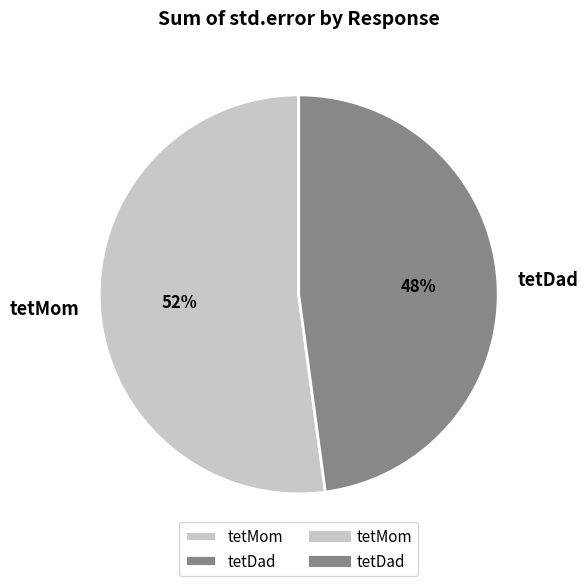

How many slices are in this pie chart?

2